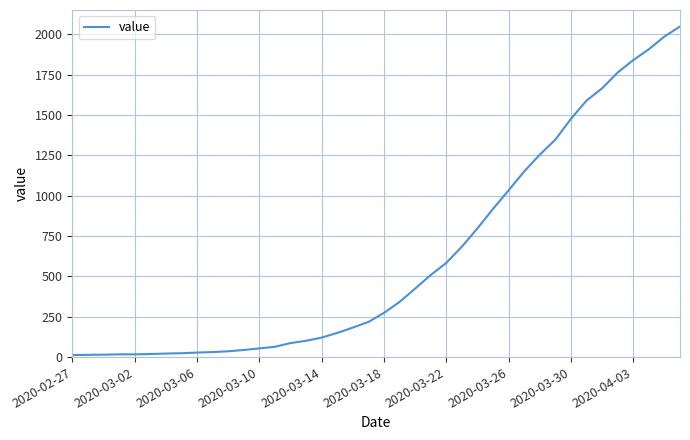

What is the difference between the maximum and minimum values?

2036